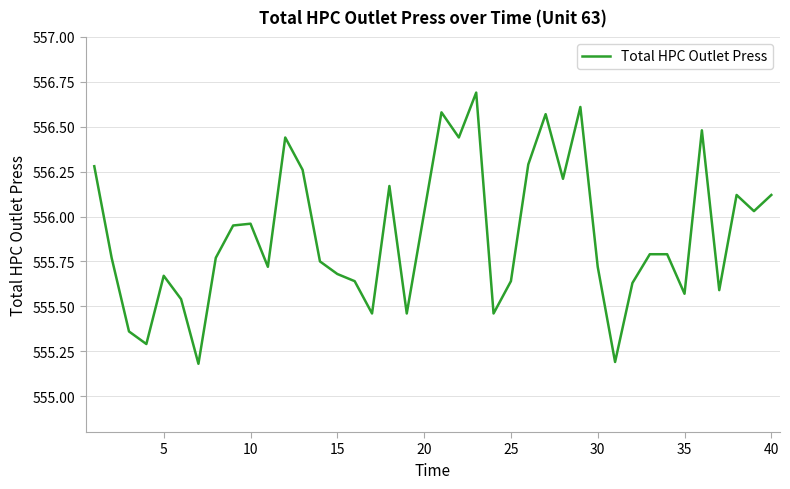

What is the difference between the maximum and minimum values?

1.5